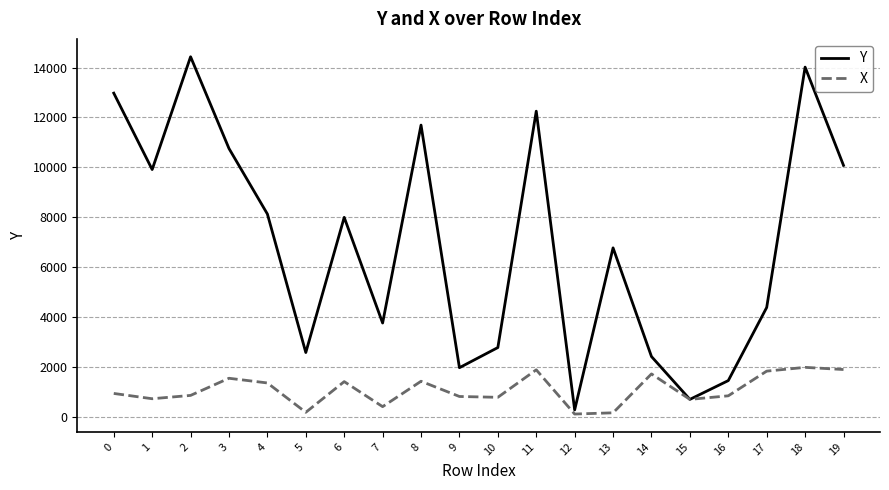

At how many categories does at least one series exceed 11400?

5